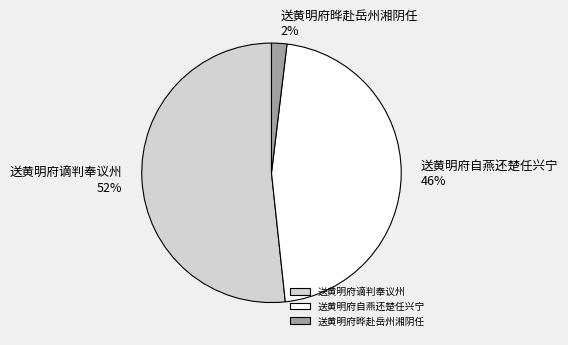

Between 送黄明府晔赴岳州湘阴任 and 送黄明府谪判奉议州, which is larger?

送黄明府谪判奉议州